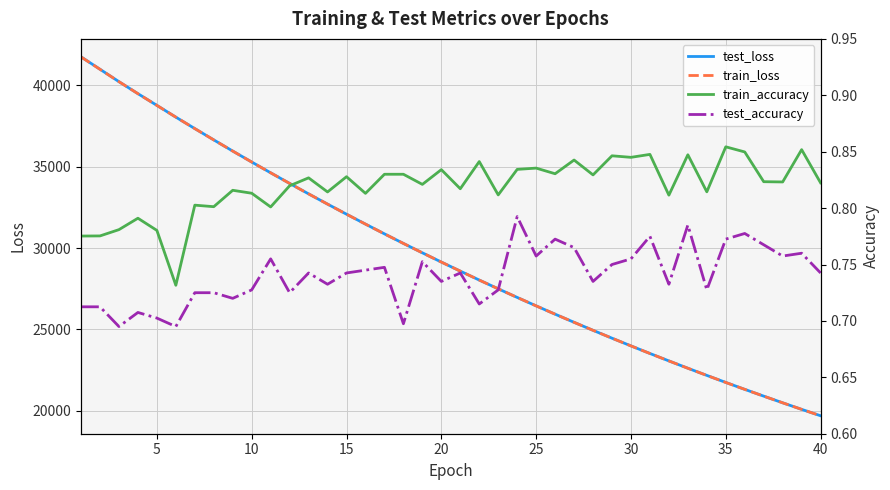

What are all the series names shown in the legend?

test_loss, train_loss, train_accuracy, test_accuracy